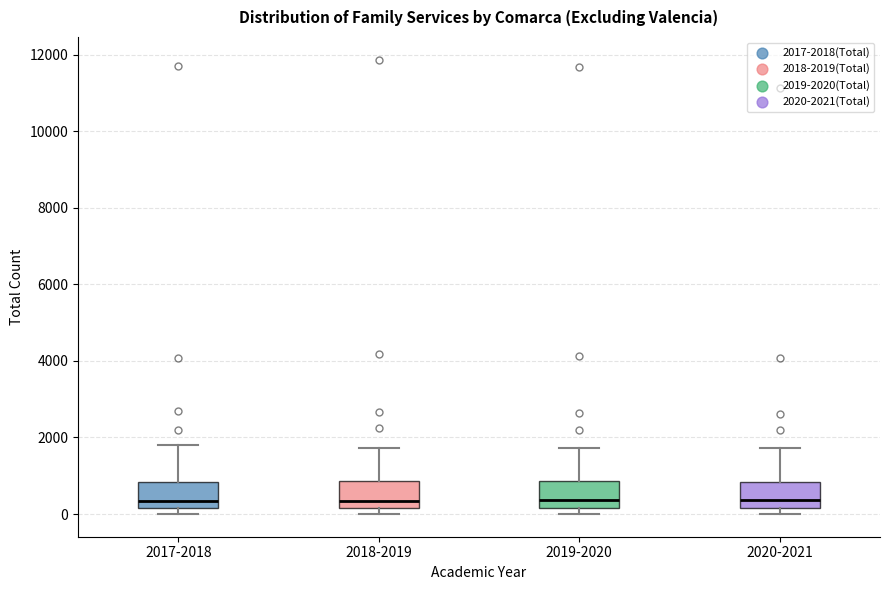

Reading left to right, read every box against the y-axis: the position of its median line, the range the box covers, and the ends of its whiskers. The values are not printed on the chart, so give them approximately, as read against the axis.

2017-2018: median 400, box 200 to 800, whiskers 0 to 1800
2018-2019: median 400, box 200 to 800, whiskers 0 to 1800
2019-2020: median 400, box 200 to 800, whiskers 0 to 1800
2020-2021: median 400, box 200 to 800, whiskers 0 to 1800